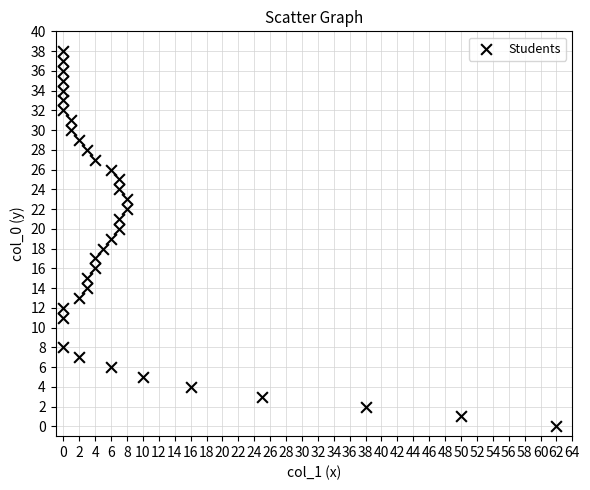

What is the range of Y values (max minus min)?

38